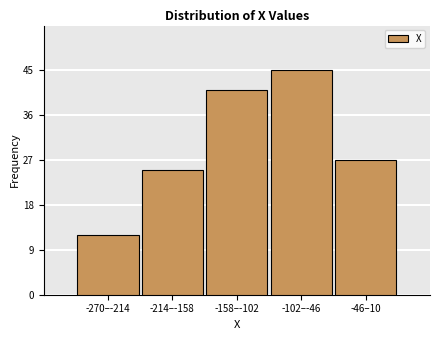

Reading left to right, what are all the values shown in this chart?

-270–-214=12	-214–-158=25	-158–-102=41	-102–-46=45	-46–10=27